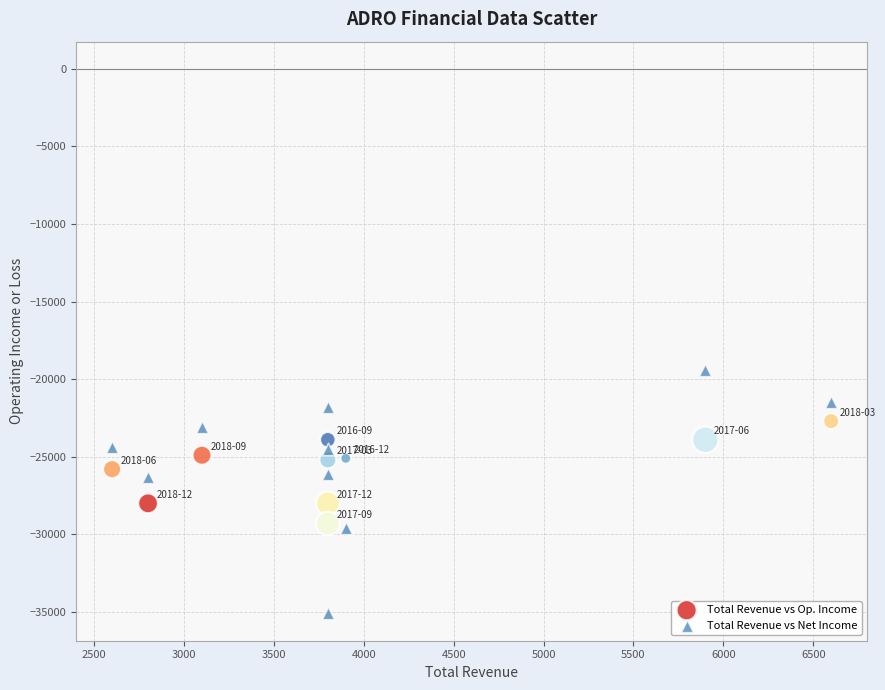

Across all data points, what is the range of Y values (max minus min)?

15700